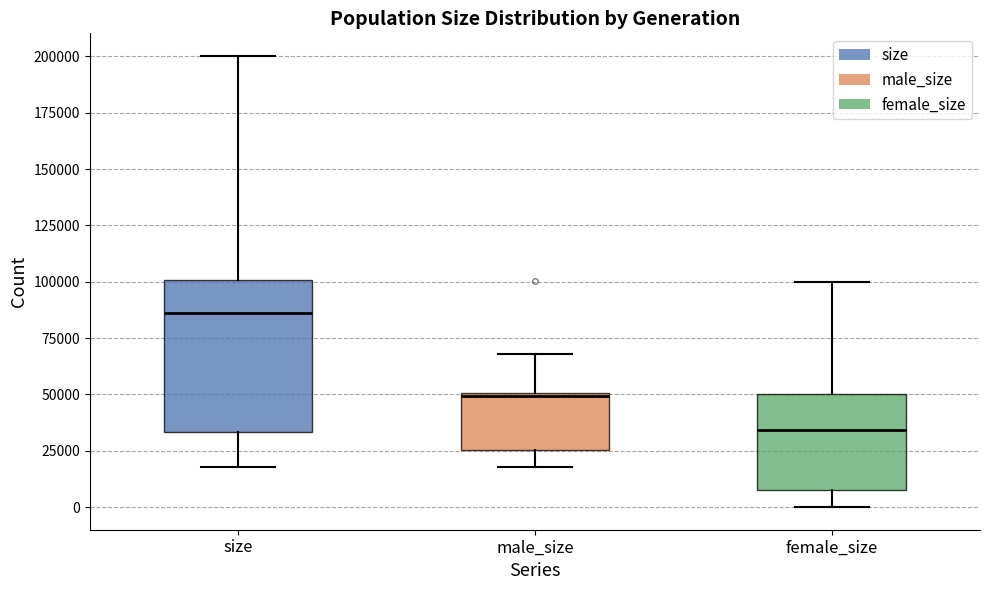

Which box is the tallest, from its lower edge to its upper edge?

size